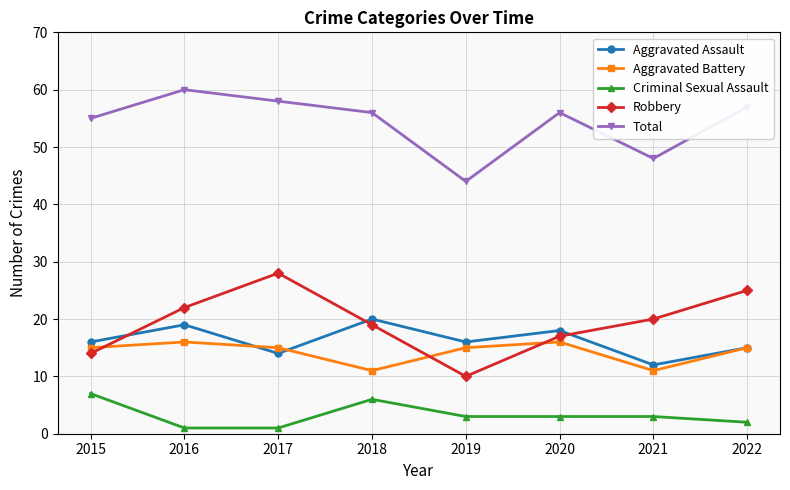

True or false: Total and Aggravated Assault intersect in this chart.

False